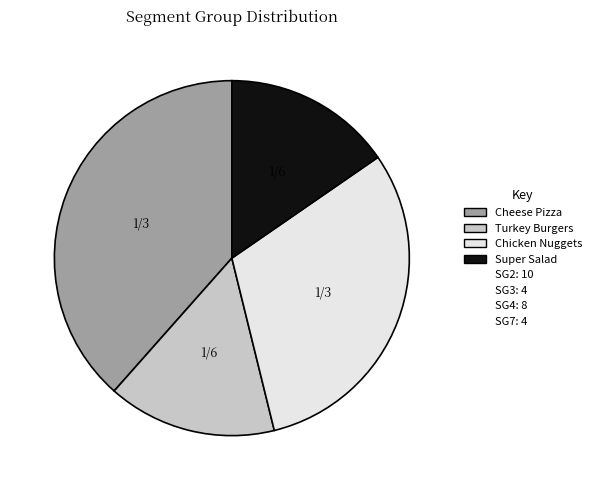

Is there any slice that represents more than half of the pie?

No